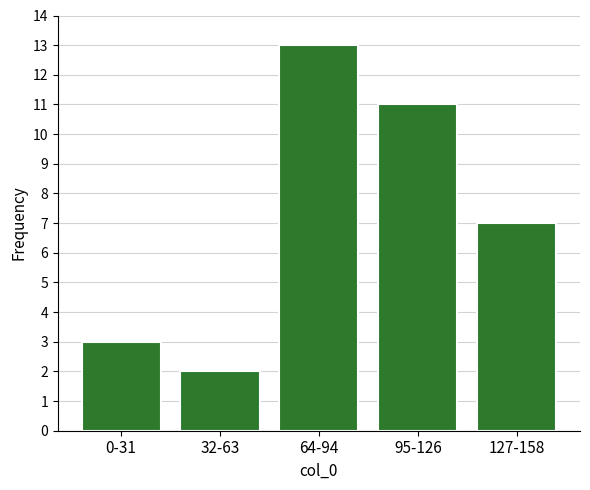

Reading left to right, transcribe all the data shown in this chart.

0-31=3	32-63=2	64-94=13	95-126=11	127-158=7